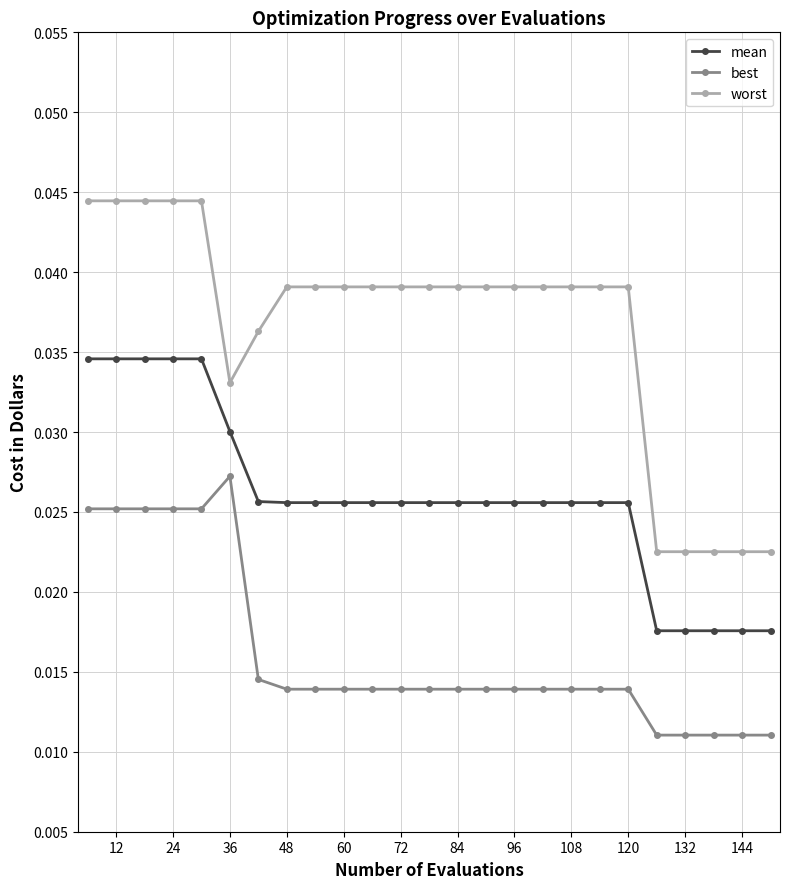

List the series in order of their overall mean, highest first.

worst, mean, best